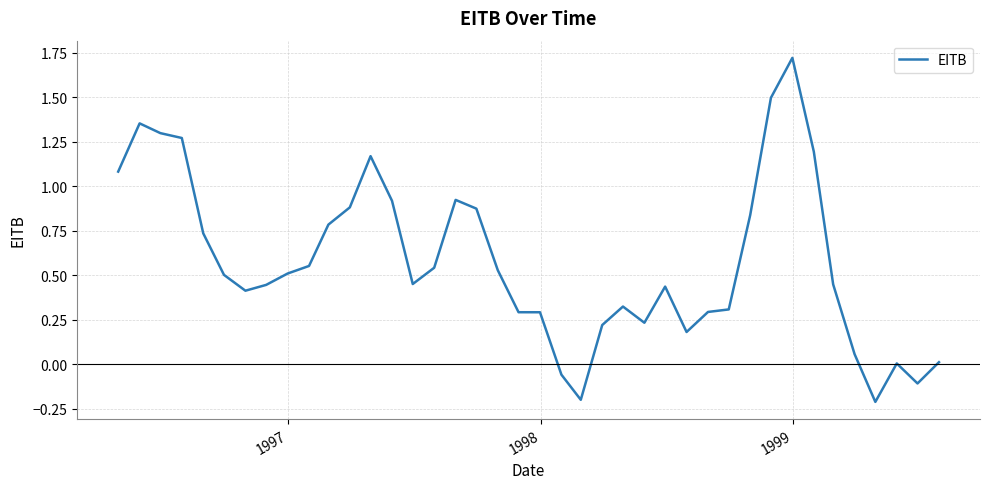

What is the greatest value displayed?

1.7